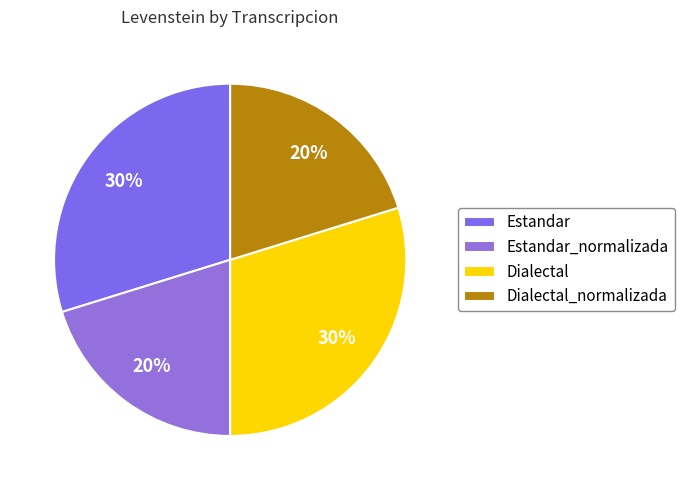

Combined, what portion of the pie is Estandar_normalizada and Dialectal_normalizada?

40.4%